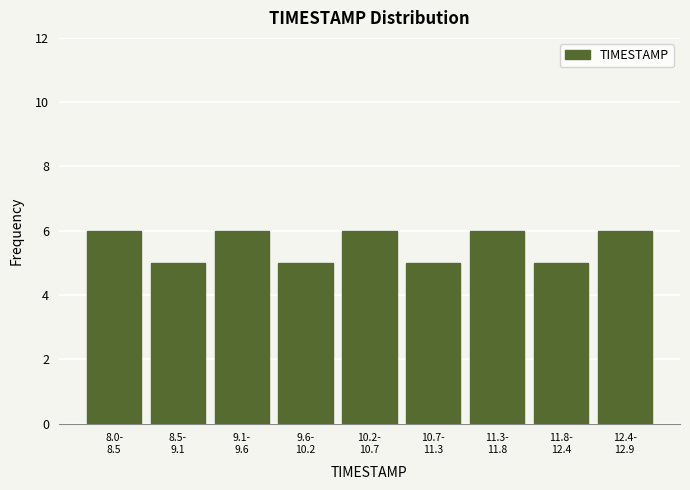

Reading left to right, extract all data points from this chart.

6	5	6	5	6	5	6	5	6